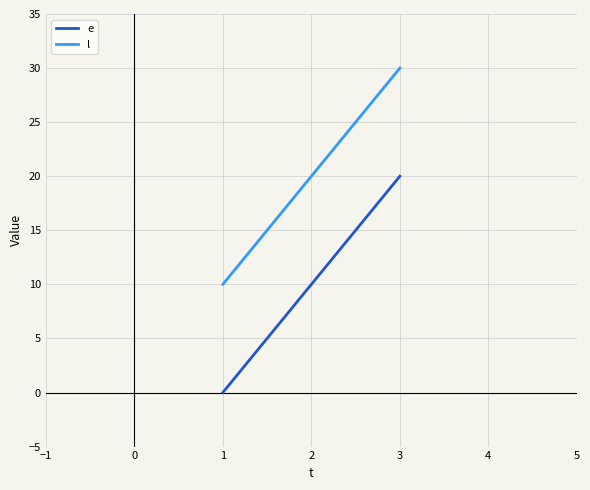

The e series shows -9 at 1. True or false?

False